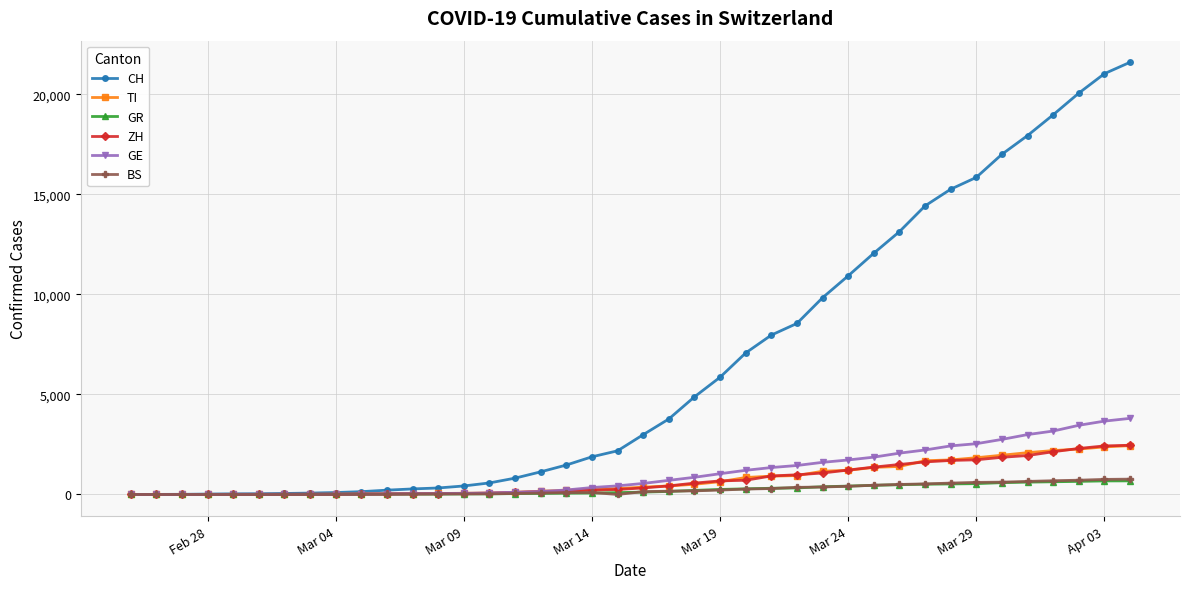

What is the maximum value shown in the chart?

21605